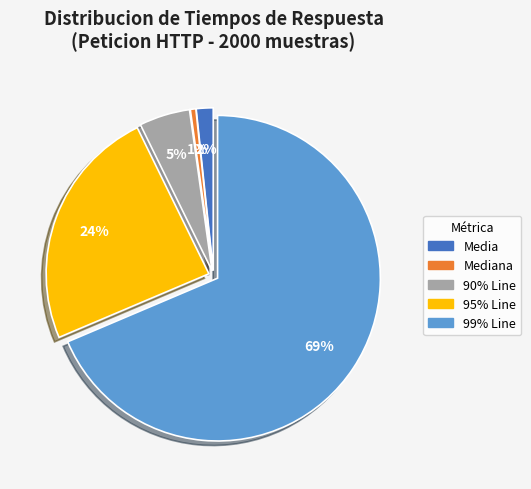

Does any single category account for the majority?

Yes